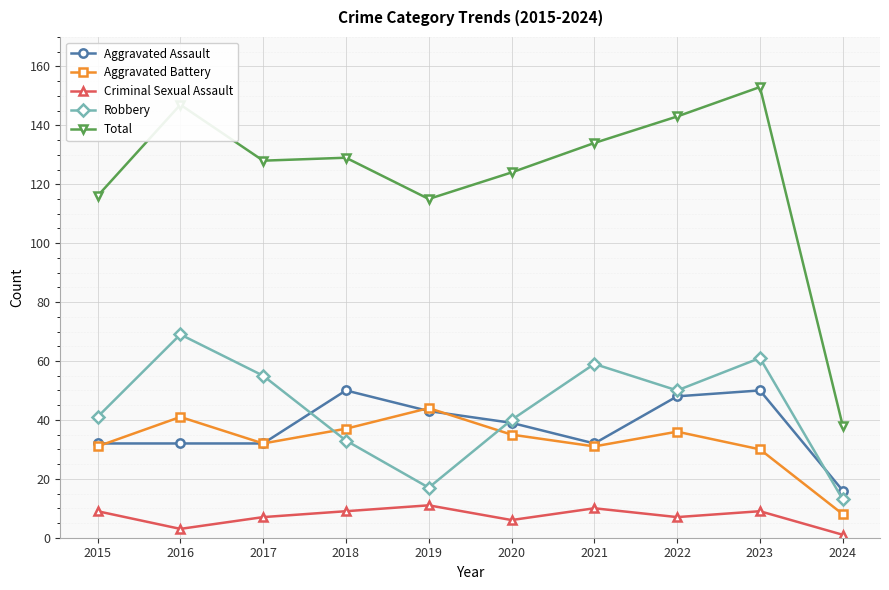

What is the lowest value of the Robbery series?

13